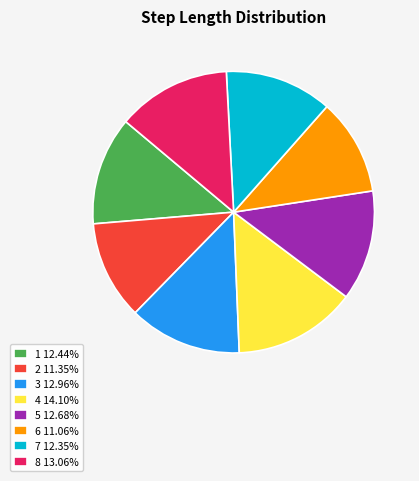

Is there a majority slice in this chart?

No